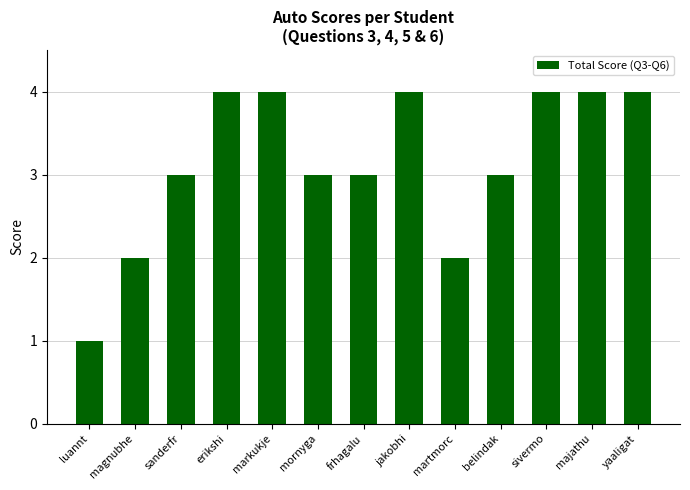

Reading left to right, what are all the values shown in this chart?

1	2	3	4	4	3	3	4	2	3	4	4	4